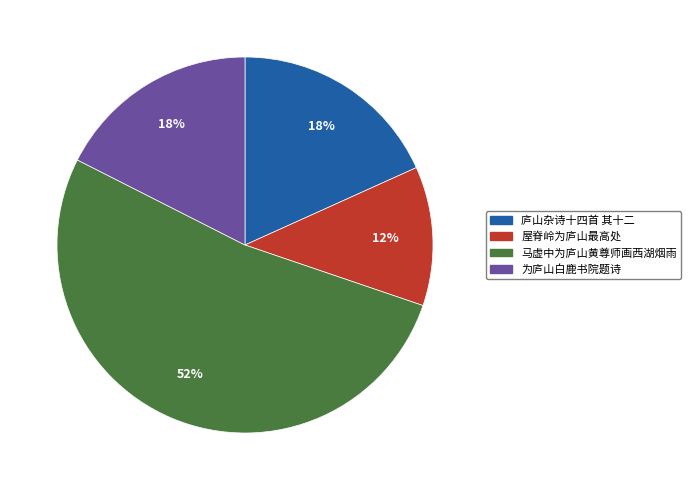

How many slices are in this pie chart?

4